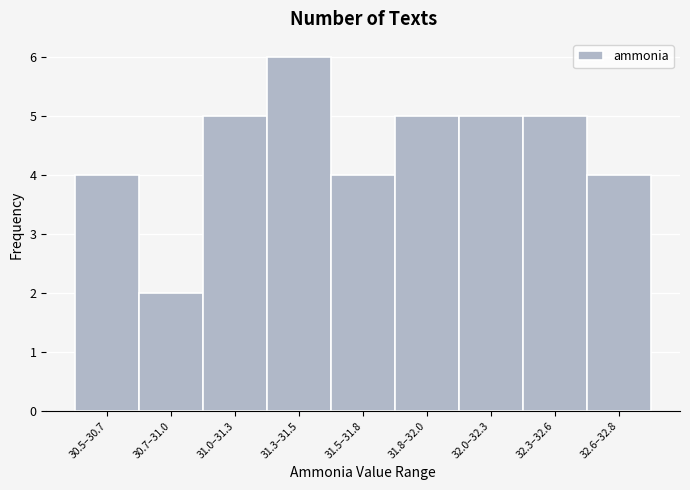

Reading left to right, extract all data points from this chart.

30.5–30.7=4	30.7–31.0=2	31.0–31.3=5	31.3–31.5=6	31.5–31.8=4	31.8–32.0=5	32.0–32.3=5	32.3–32.6=5	32.6–32.8=4